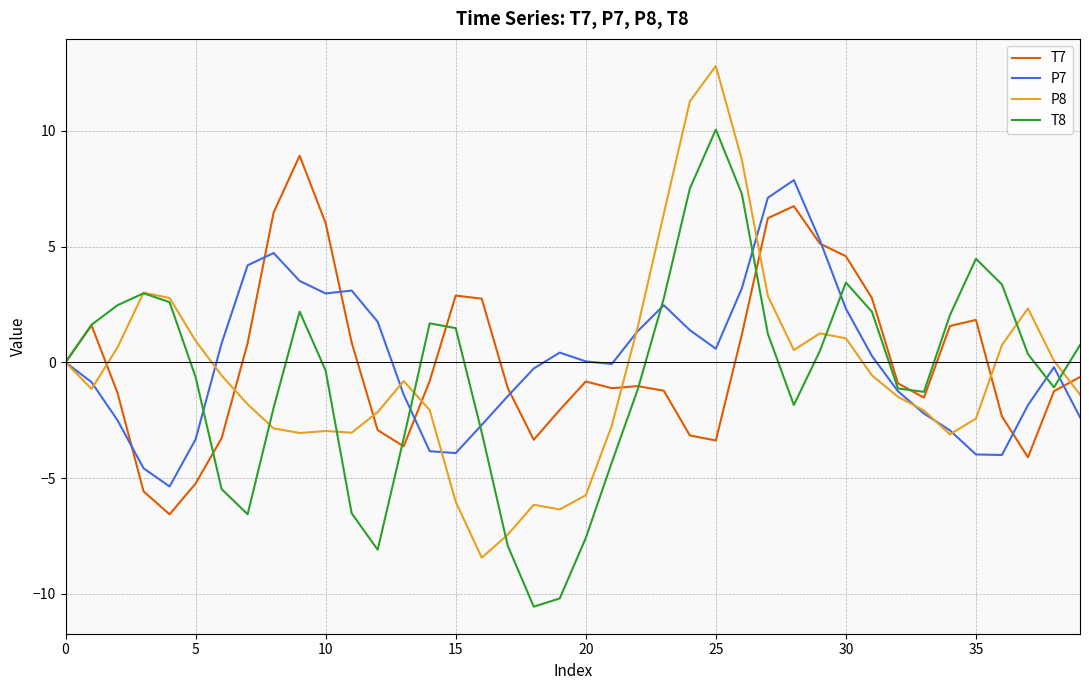

How many categories are shown in the chart?

40